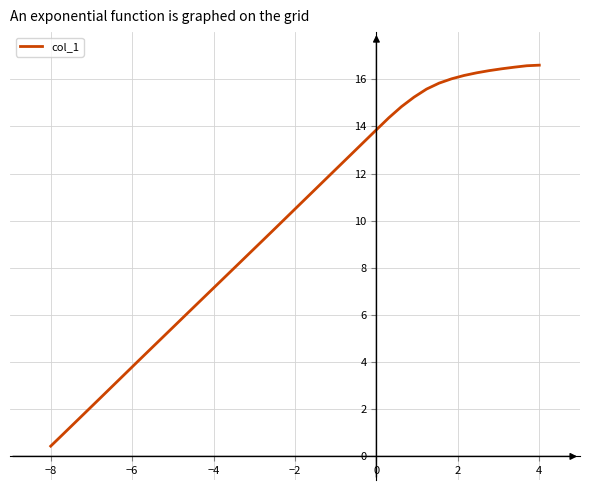

What is the difference between the maximum and minimum values?

16.2